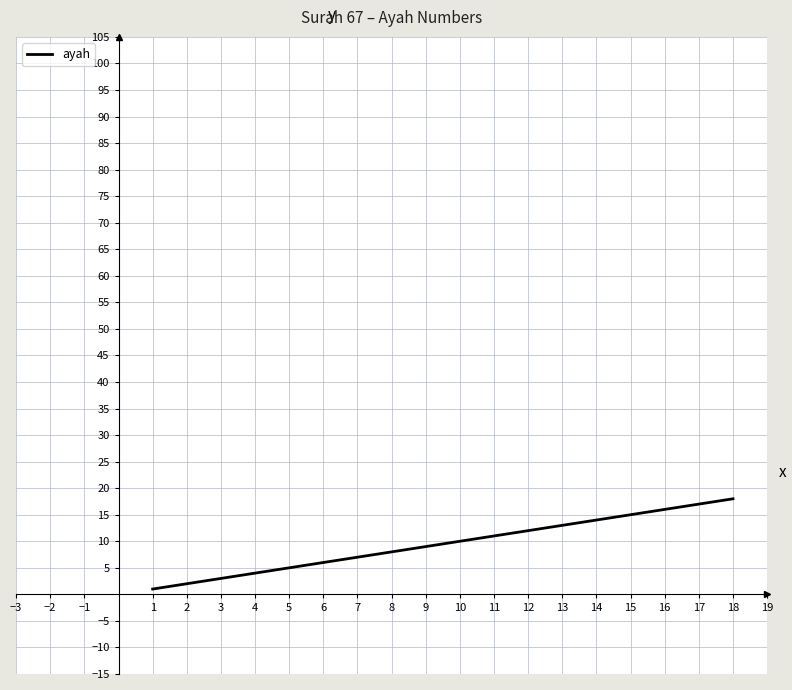

The chart shows a value of 25 at 17. True or false?

False